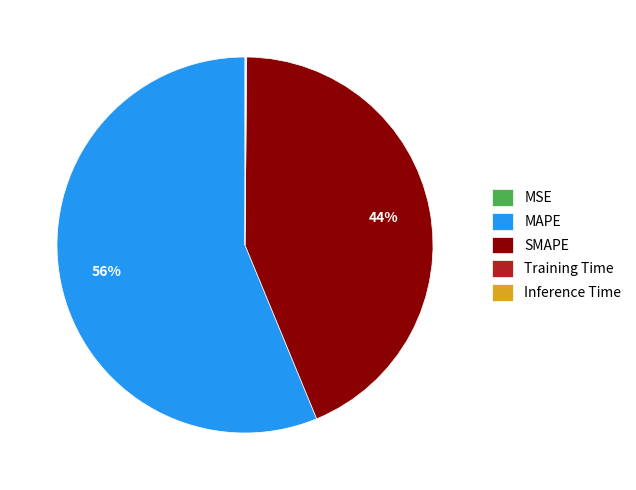

To the nearest percent, what is the difference between the largest and smallest slice percentages?

56%